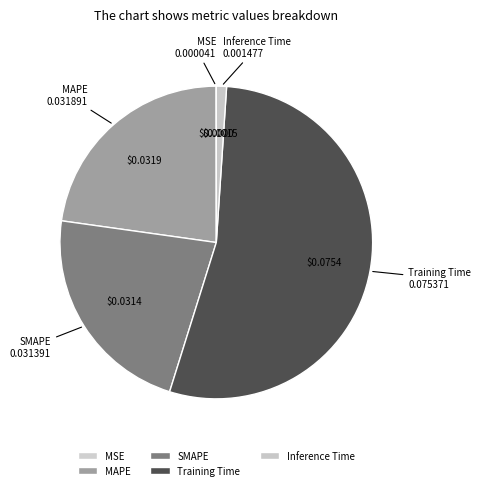

Is there any slice that represents more than half of the pie?

Yes